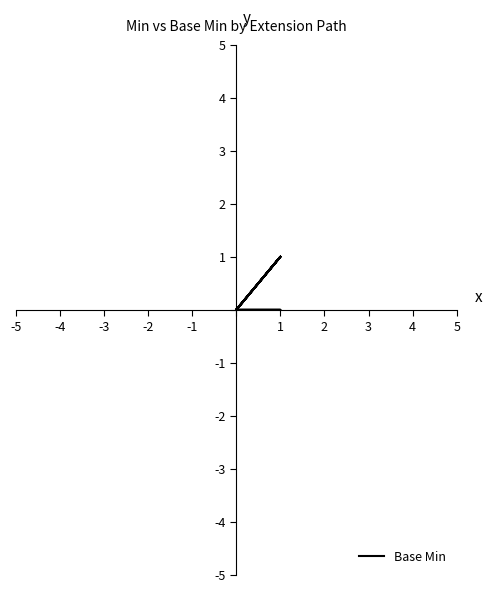

How many lines are shown in the chart?

1